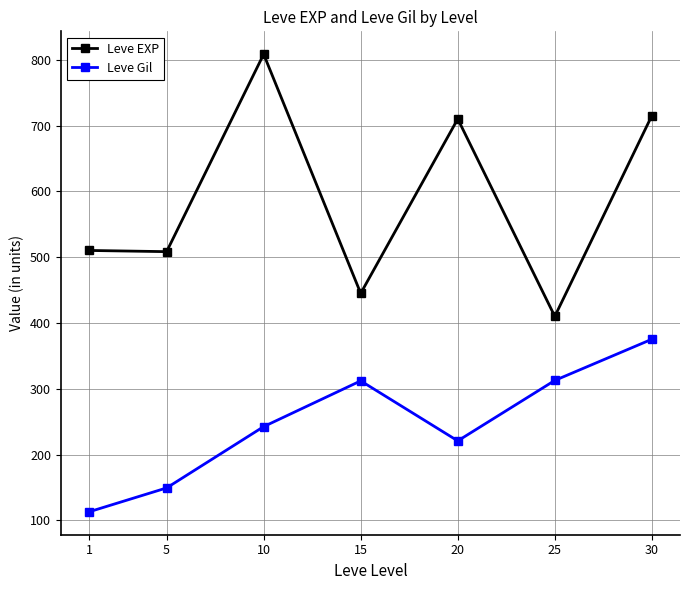

The value of Leve EXP at 30 is 715.0. True or false?

True